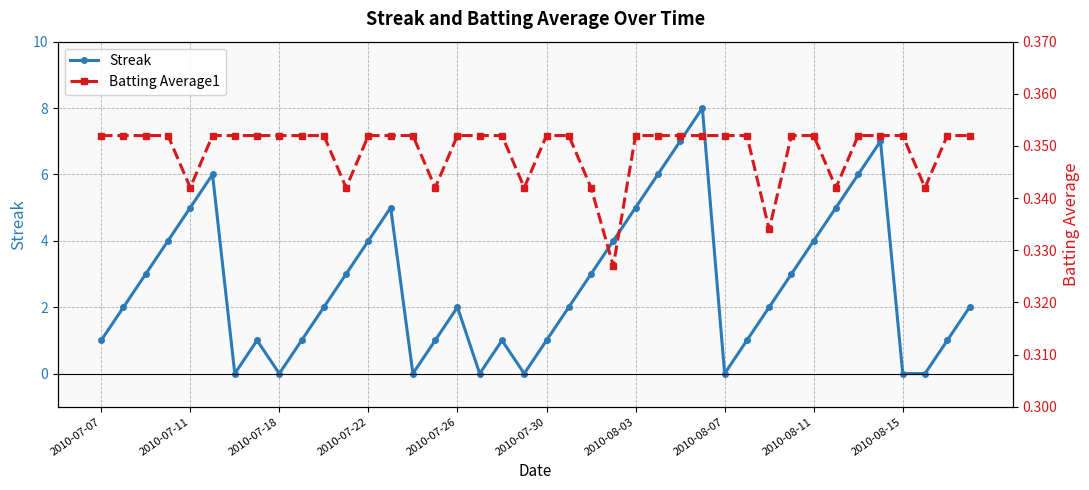

The Streak series shows 5 at 2010-08-03. True or false?

True